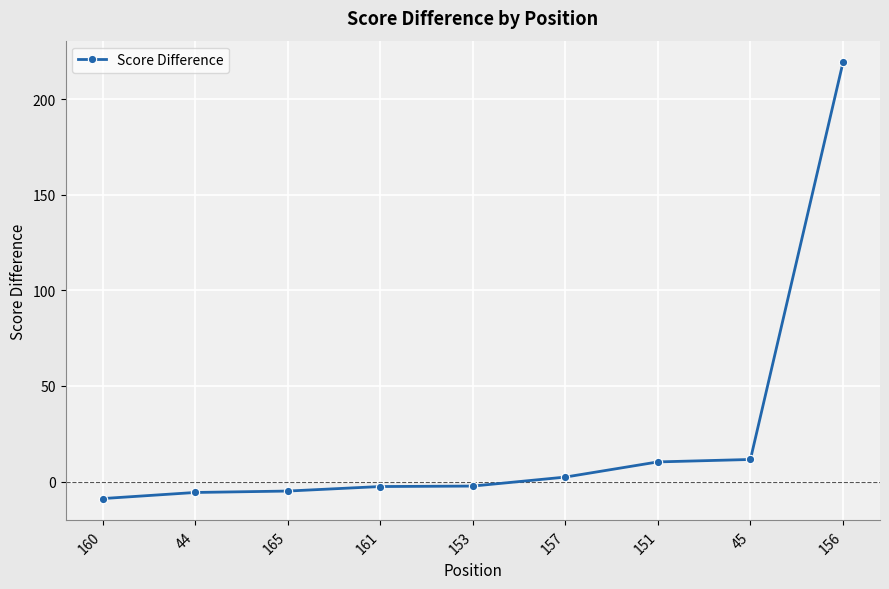

Approximately how many times larger is the value at 45 compared to 157?

5.0